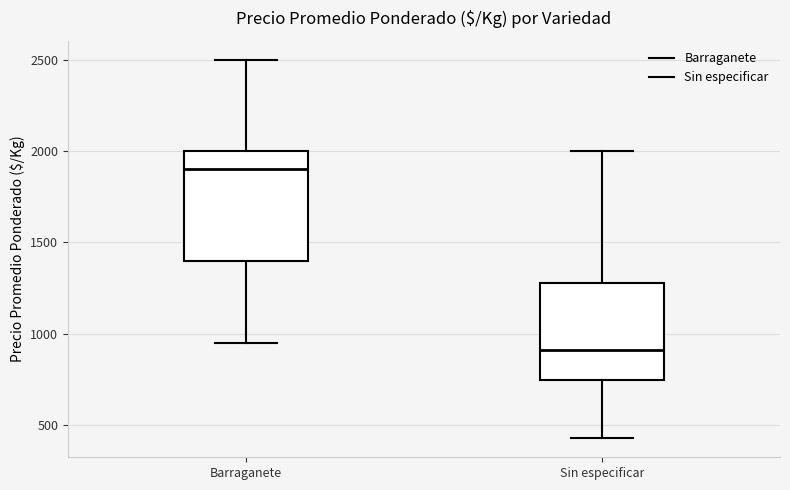

Reading left to right, read every box against the y-axis: the position of its median line, the range the box covers, and the ends of its whiskers. The values are not printed on the chart, so give them approximately, as read against the axis.

Barraganete: median 1900, box 1400 to 2000, whiskers 950 to 2500
Sin especificar: median 900, box 750 to 1300, whiskers 450 to 2000